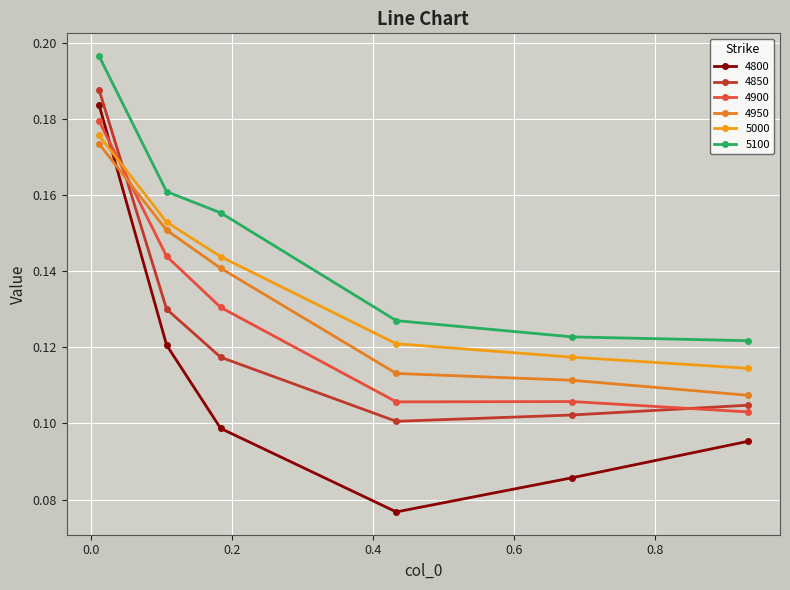

Rank the series by their maximum value, from lowest to highest.

4950, 5000, 4900, 4800, 4850, 5100